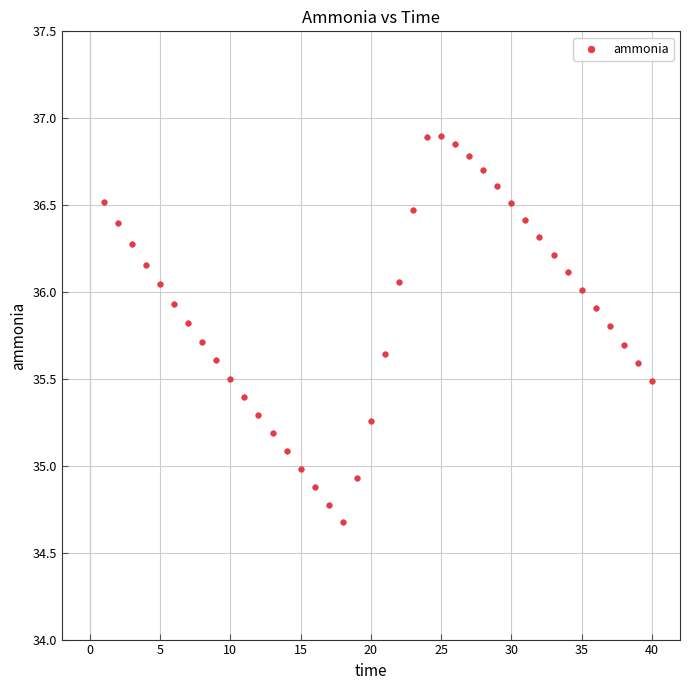

What is the range of Y values (max minus min)?

2.2